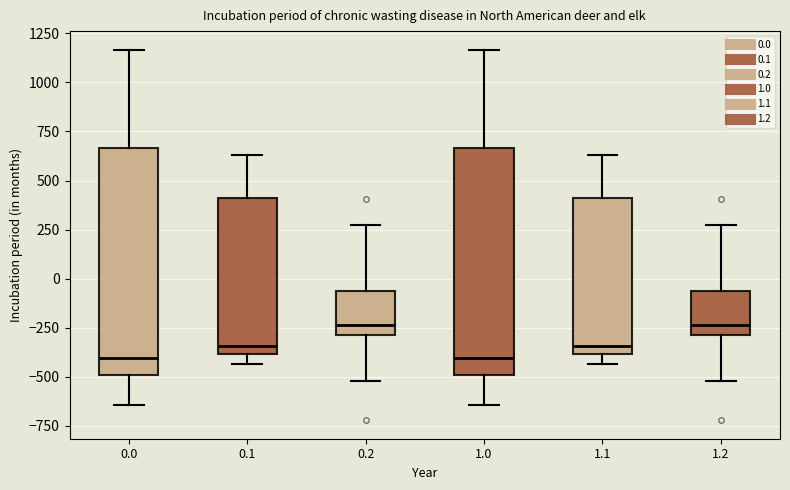

Where does the median line of the box at x = 0.0 sit on the y-axis? The values are not printed on the chart, so give them approximately, as read against the axis.

-400